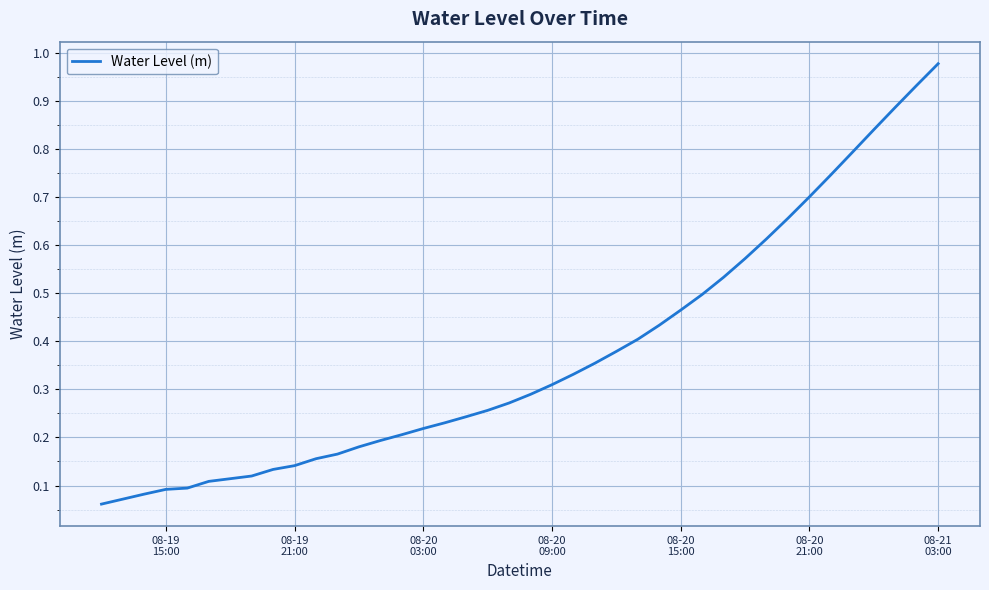

What is the minimum value shown in the chart?

0.1